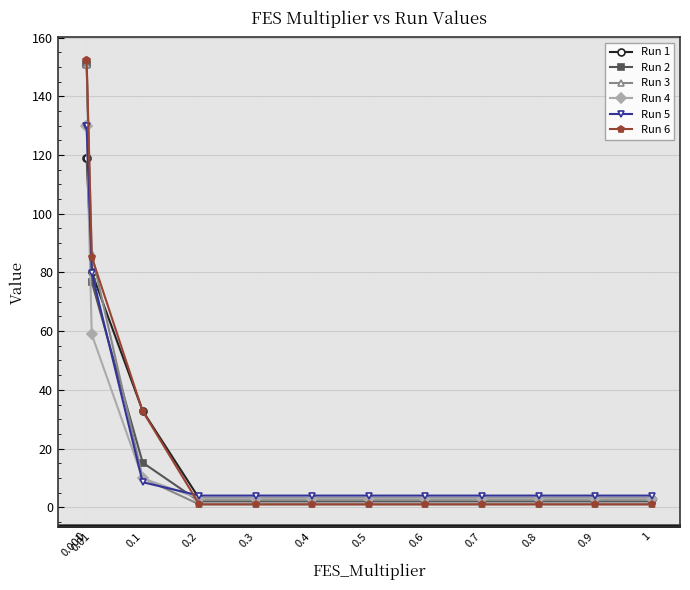

Which series has the largest total across all categories?

Run 6